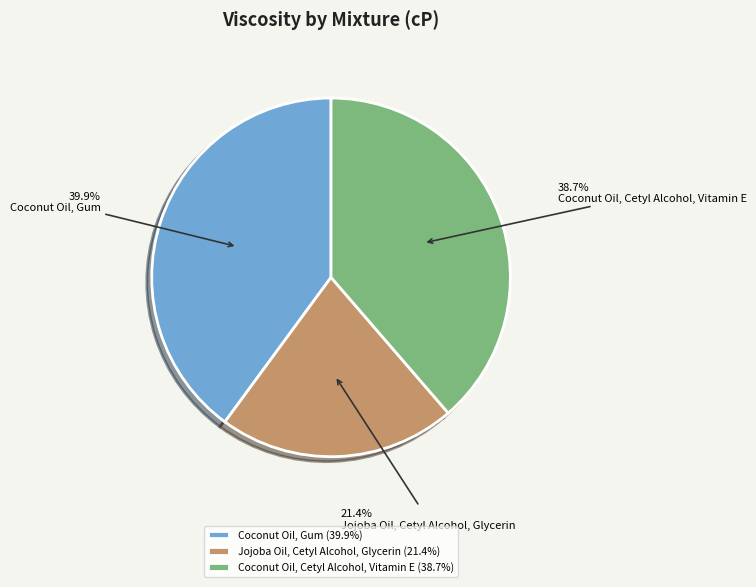

Is Coconut Oil, Cetyl Alcohol, Vitamin E the majority of the pie?

No